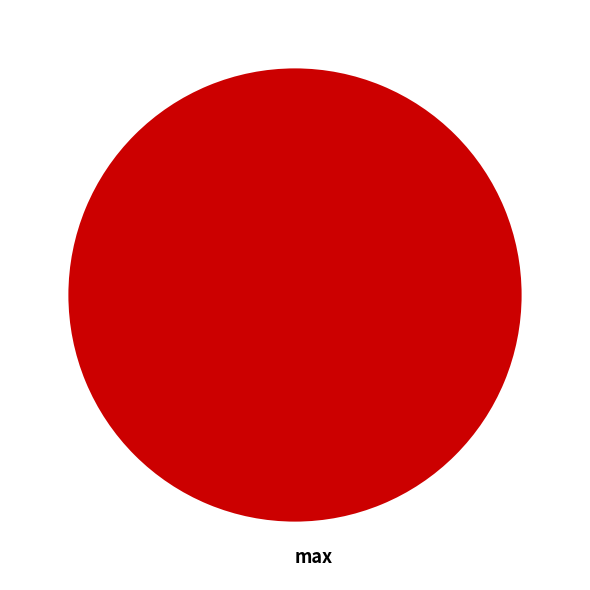

How many slices are in this pie chart?

1